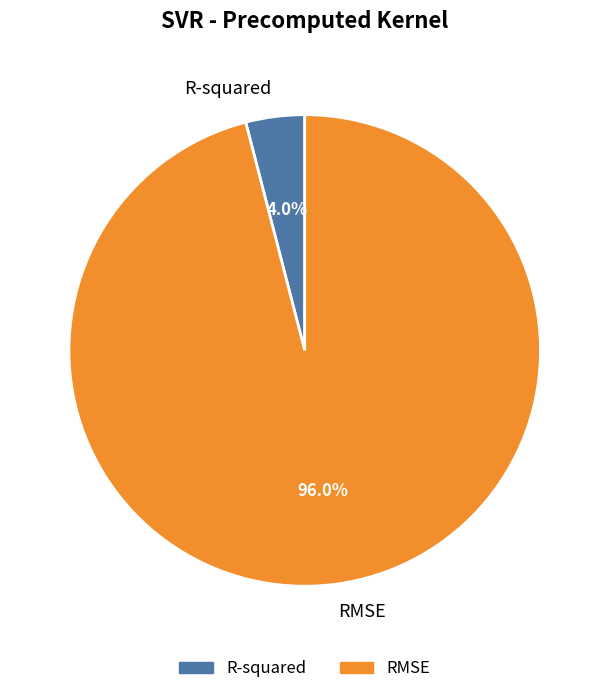

Which has a higher value, RMSE or R-squared?

RMSE